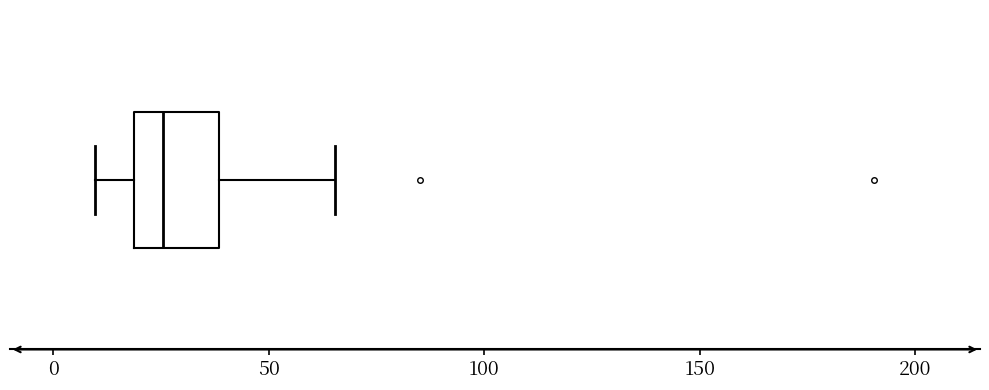

Transcribe this box plot: give where the median line is, the range the box spans, and where the two whiskers end, as read against the x-axis. The values are not printed on the chart, so give them approximately, as read against the axis.

median 25, box 20 to 40, whiskers 10 to 65